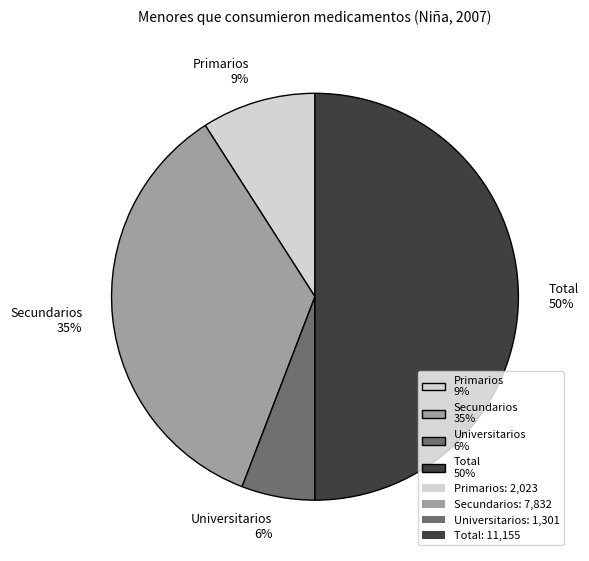

What is the smallest slice in the pie chart?

Universitarios